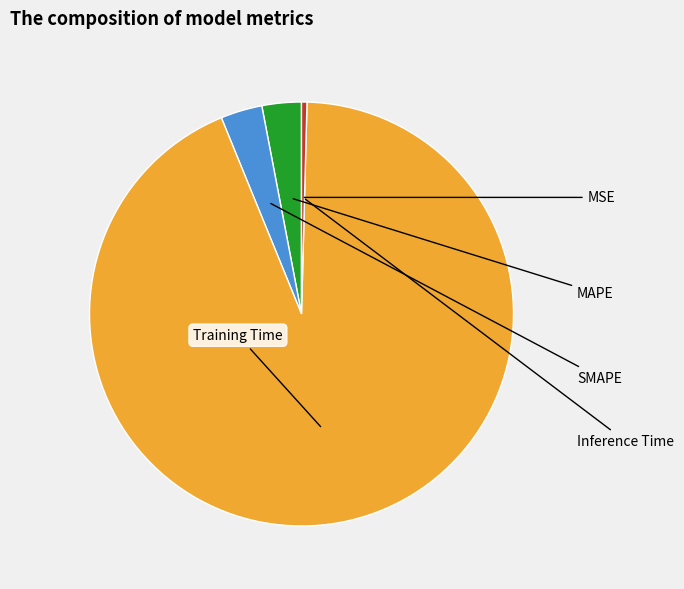

Is there any slice that represents more than half of the pie?

Yes